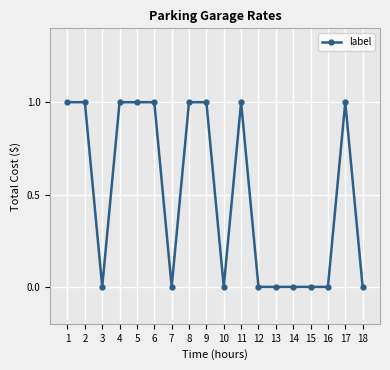

What is the difference between the second highest and minimum values?

1